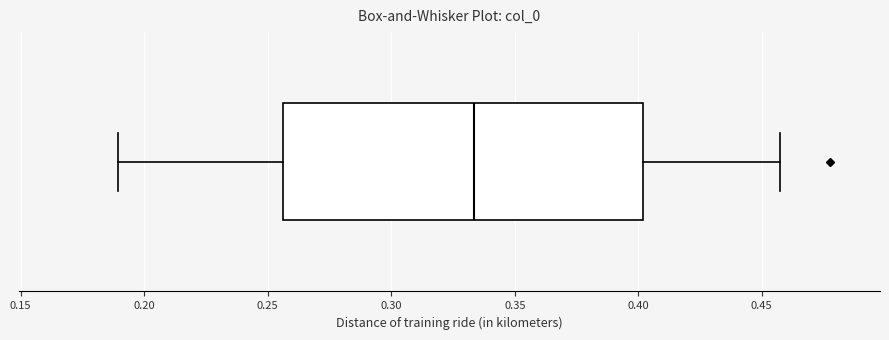

Where is the right edge of the box on the x-axis? The values are not printed on the chart, so give them approximately, as read against the axis.

0.400